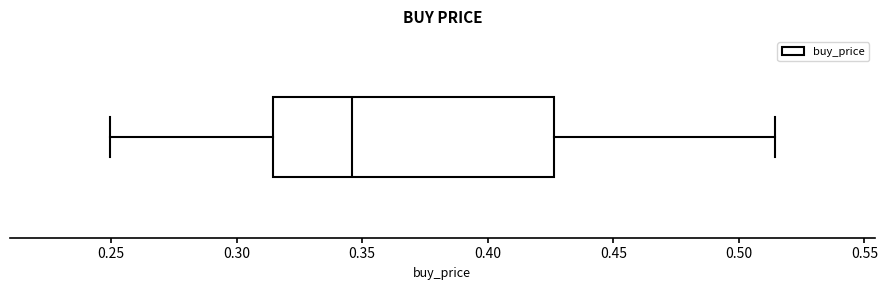

Where is the right edge of the box on the x-axis? The values are not printed on the chart, so give them approximately, as read against the axis.

0.425